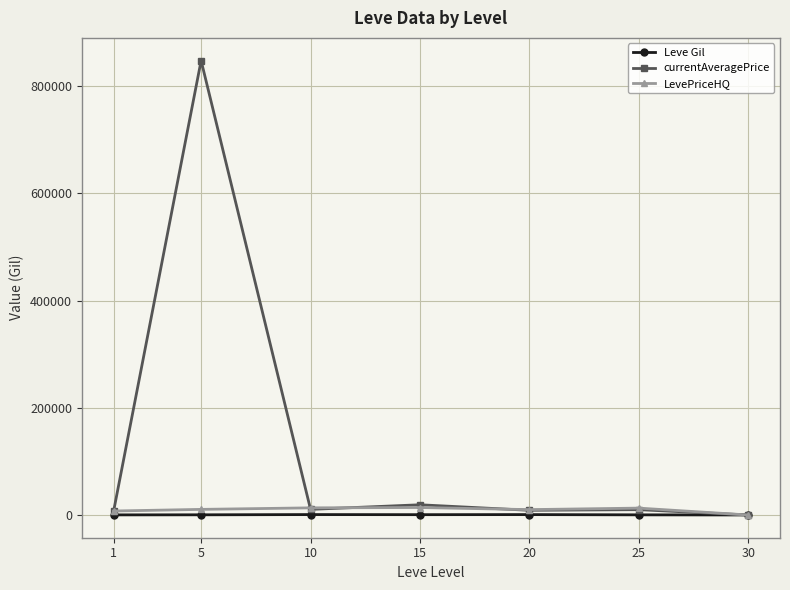

What is the sum of the LevePriceHQ values at 25 and 5?

23326.6